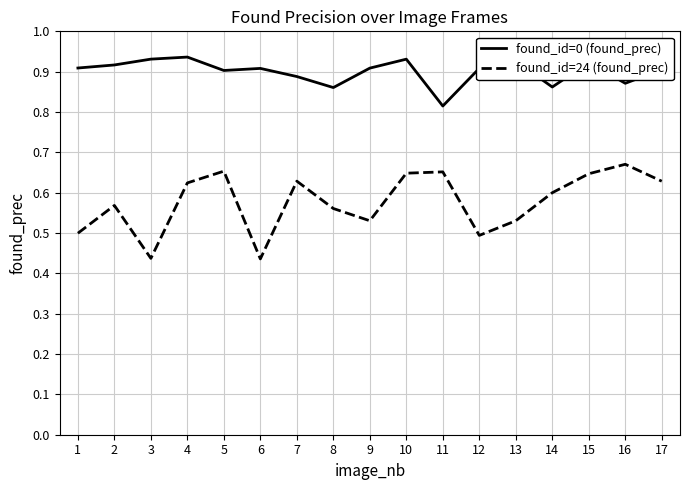

True or false: found_id=24 (found_prec) and found_id=0 (found_prec) cross at least once.

False